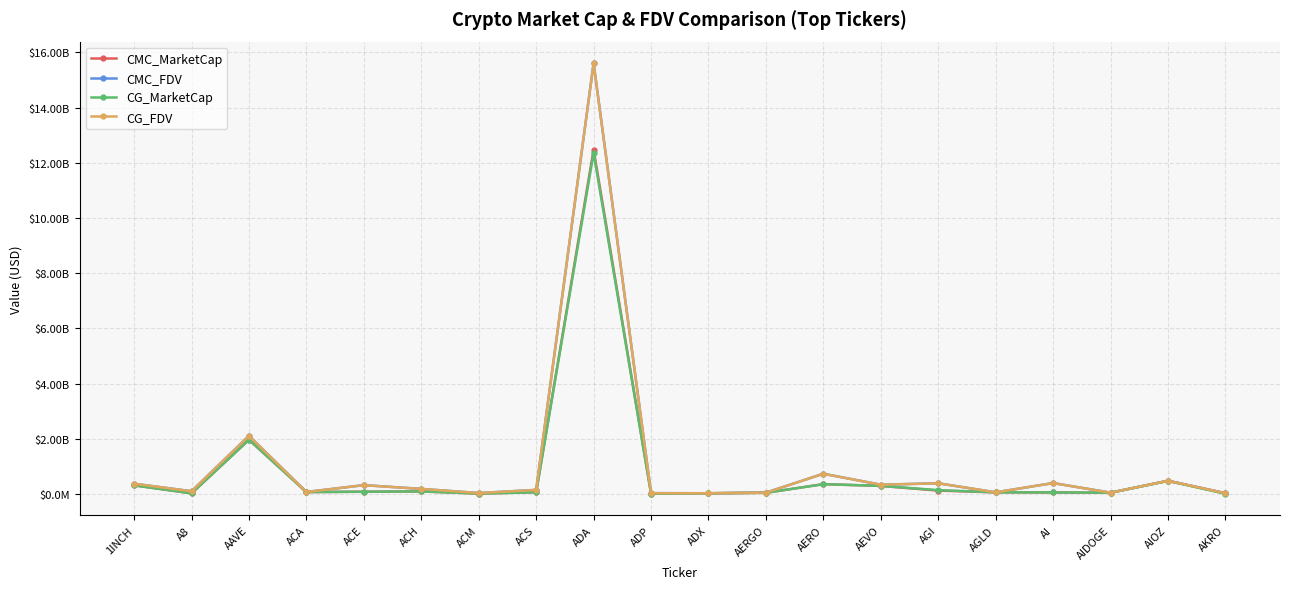

What is the sum of the CMC_MarketCap values at AGI and AGLD?

172742570.8